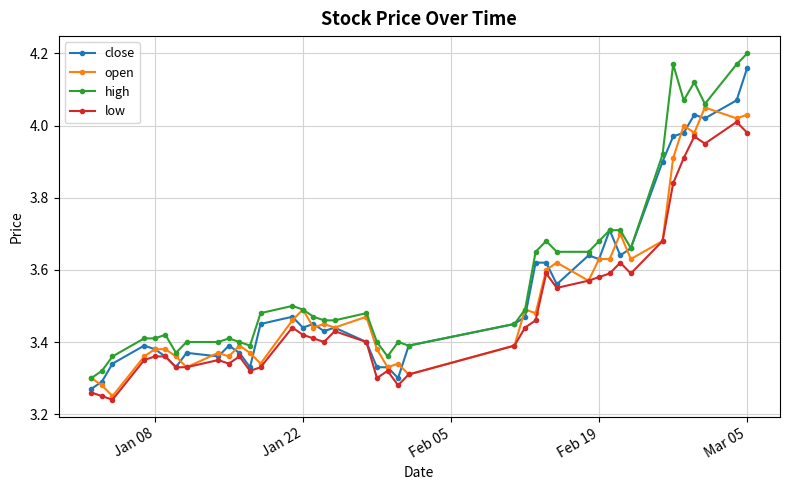

Which series has the largest total across all categories?

high